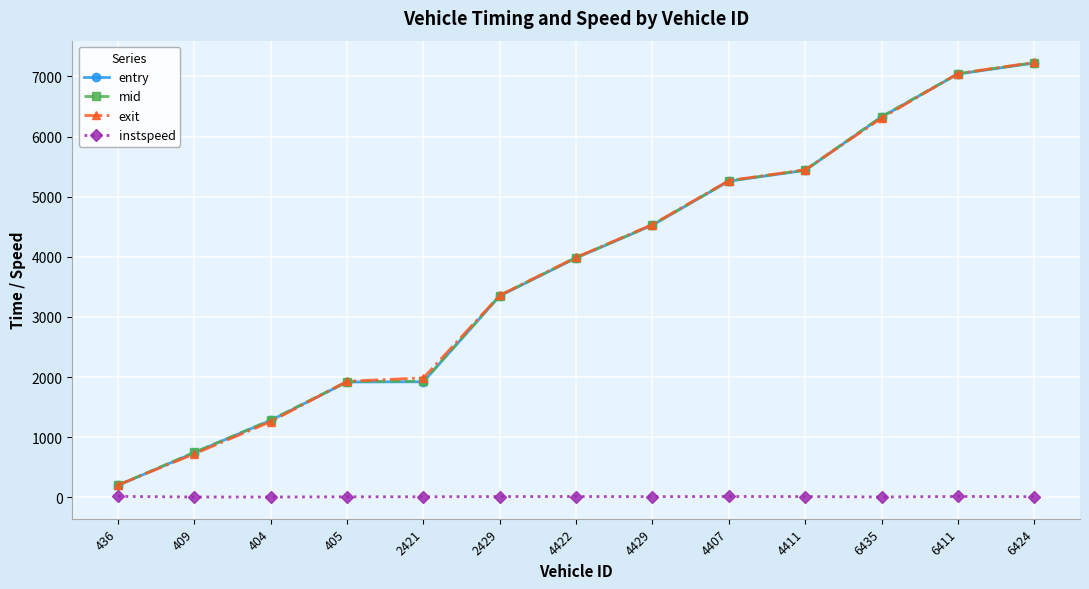

True or false: instspeed and exit intersect in this chart.

False